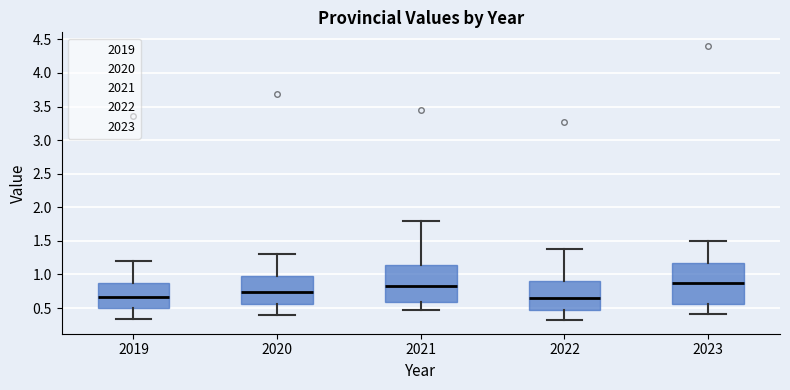

Reading left to right, transcribe this box plot: for each box, give where its median line is, the range the box spans, and where its two whiskers end, as read against the y-axis. The values are not printed on the chart, so give them approximately, as read against the axis.

2019: median 0.65, box 0.50 to 0.85, whiskers 0.35 to 1.20
2020: median 0.75, box 0.55 to 0.95, whiskers 0.40 to 1.30
2021: median 0.85, box 0.60 to 1.15, whiskers 0.50 to 1.80
2022: median 0.65, box 0.45 to 0.90, whiskers 0.30 to 1.35
2023: median 0.90, box 0.55 to 1.20, whiskers 0.40 to 1.50